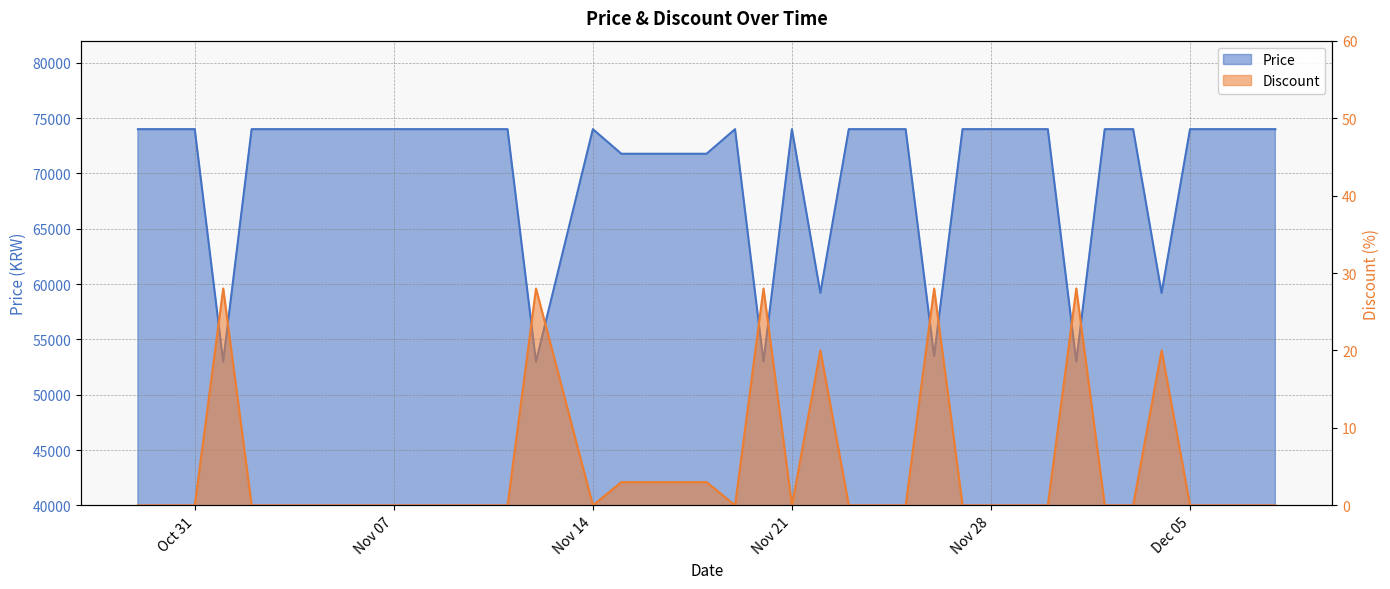

At which label is Price closest to 63500?

2023-11-22